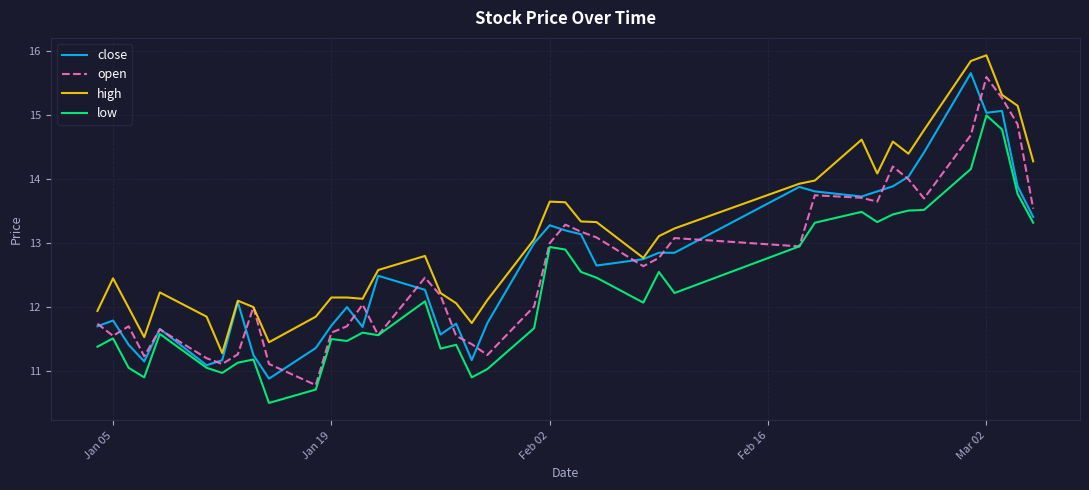

What is the smallest value displayed?

10.5